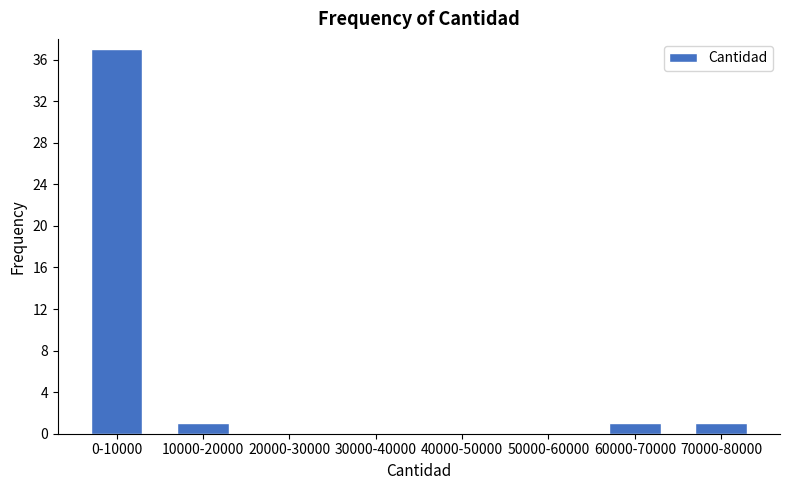

Reading left to right, list all the values displayed in this chart.

0-10000=37	10000-20000=1	20000-30000=0	30000-40000=0	40000-50000=0	50000-60000=0	60000-70000=1	70000-80000=1